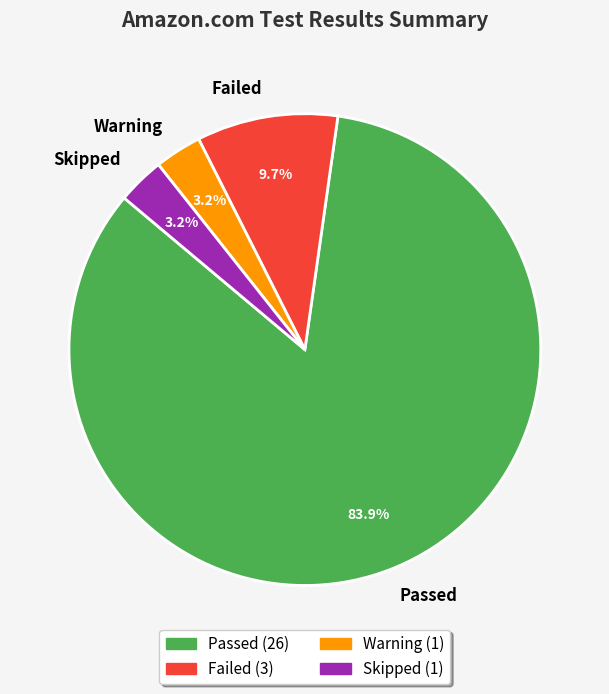

True or false: Failed accounts for 10% of the total.

True